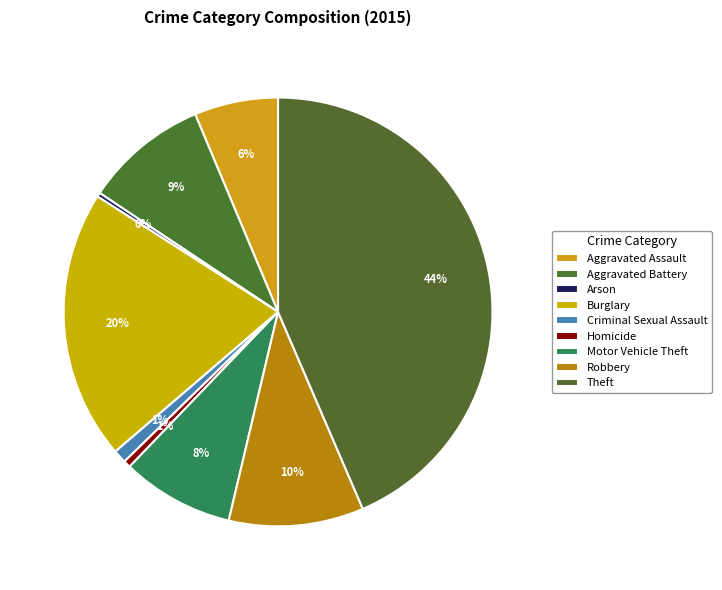

How many segments does this pie chart have?

9